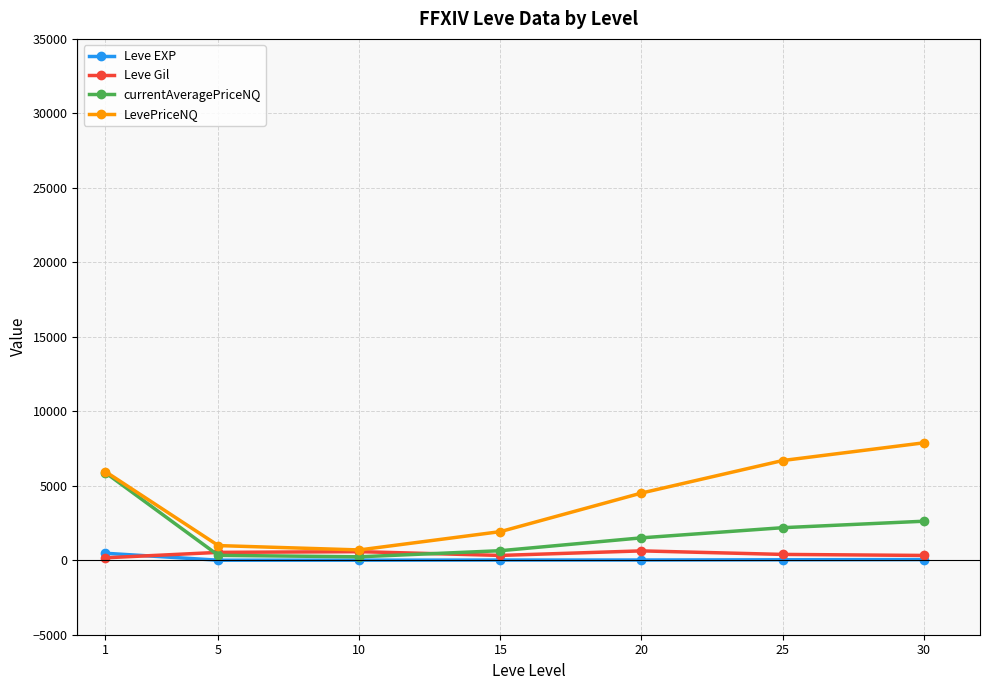

Which series changed the most between 10 and 20?

LevePriceNQ